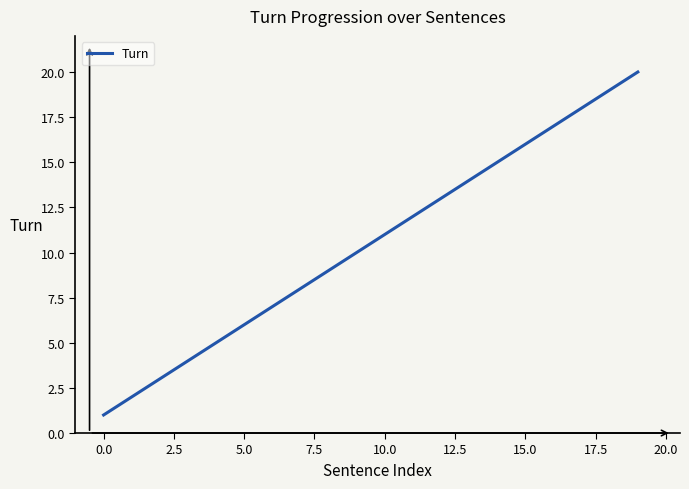

How many lines are shown in the chart?

1